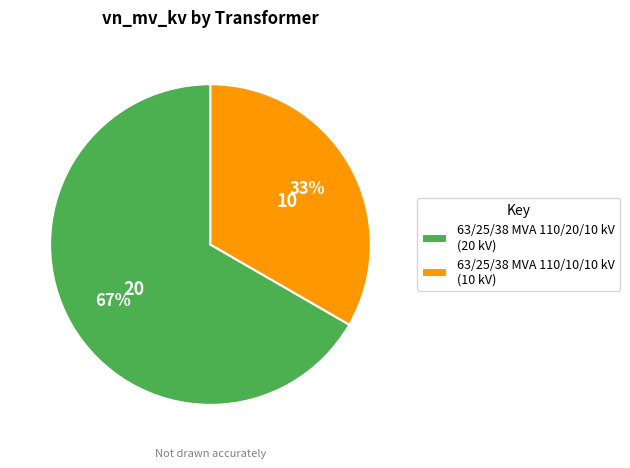

Which category accounts for the majority?

63/25/38 MVA 110/20/10 kV